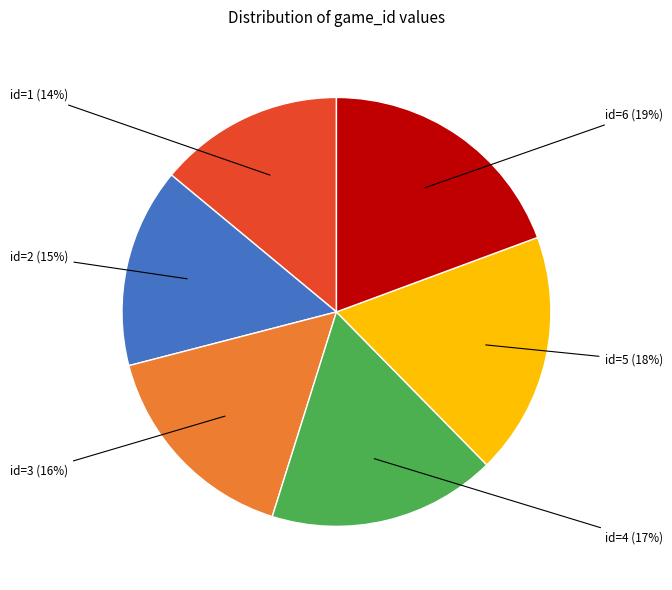

Approximately how many times larger is the value at id=2 (15%) compared to id=5 (18%)?

0.8